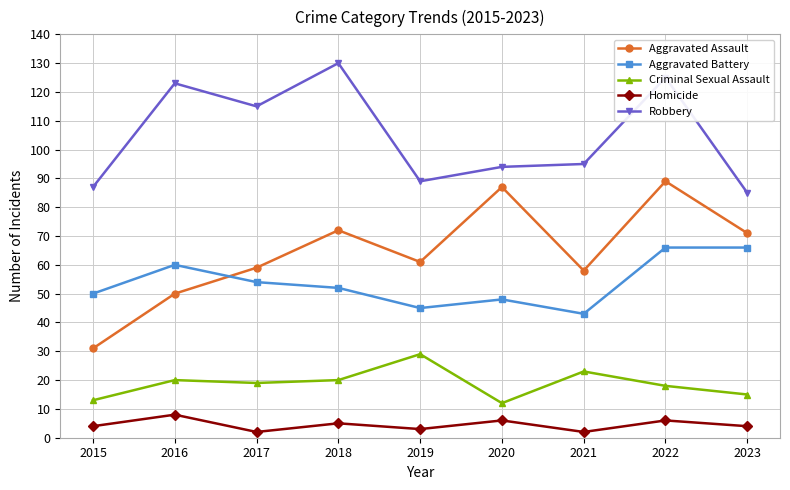

Reading right to left, transcribe all the data shown in this chart.

Aggravated Assault: 2023=71	2022=89	2021=58	2020=87	2019=61	2018=72	2017=59	2016=50	2015=31
Aggravated Battery: 2023=66	2022=66	2021=43	2020=48	2019=45	2018=52	2017=54	2016=60	2015=50
Criminal Sexual Assault: 2023=15	2022=18	2021=23	2020=12	2019=29	2018=20	2017=19	2016=20	2015=13
Homicide: 2023=4	2022=6	2021=2	2020=6	2019=3	2018=5	2017=2	2016=8	2015=4
Robbery: 2023=85	2022=125	2021=95	2020=94	2019=89	2018=130	2017=115	2016=123	2015=87